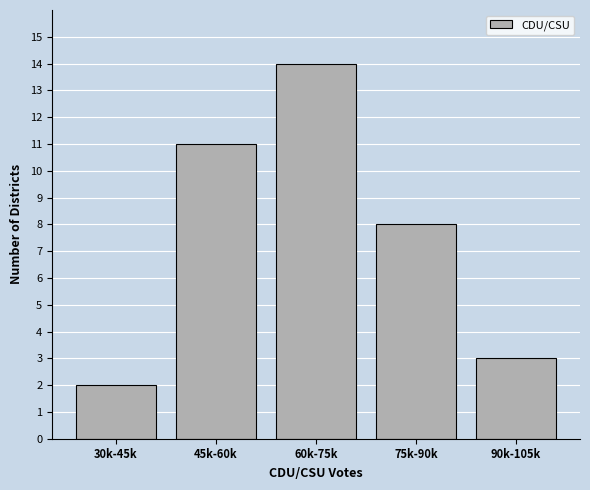

Reading left to right, extract all data points from this chart.

2	11	14	8	3